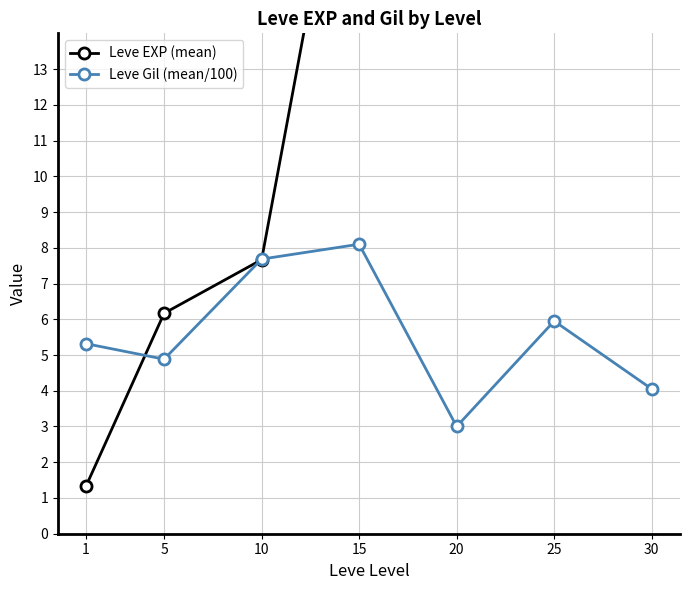

At which category is the sum across all series the highest?

30